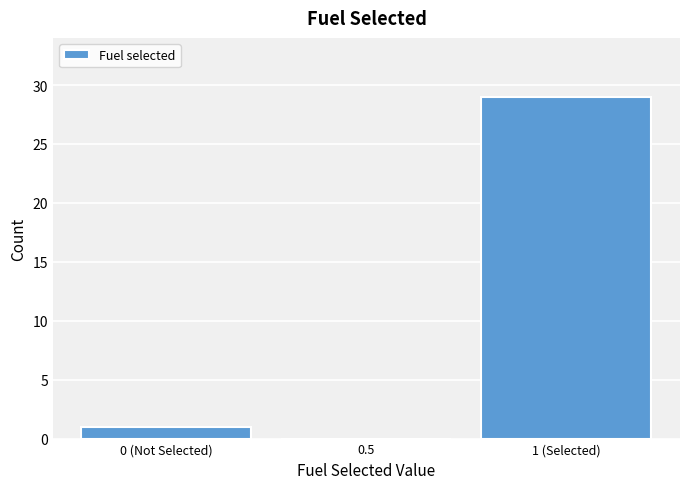

Reading left to right, list all the values displayed in this chart.

0 (Not Selected)=1	0.5=0	1 (Selected)=29